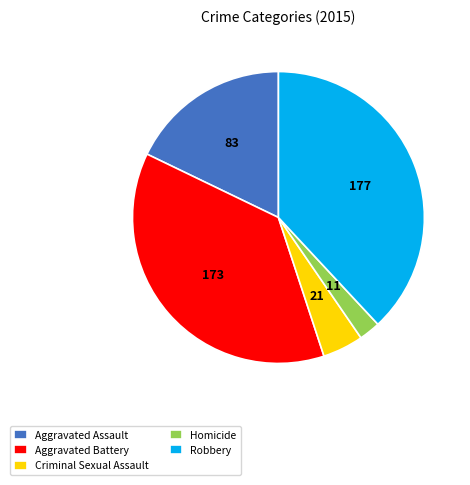

Combined, do Aggravated Assault and Aggravated Battery account for over 50%?

Yes